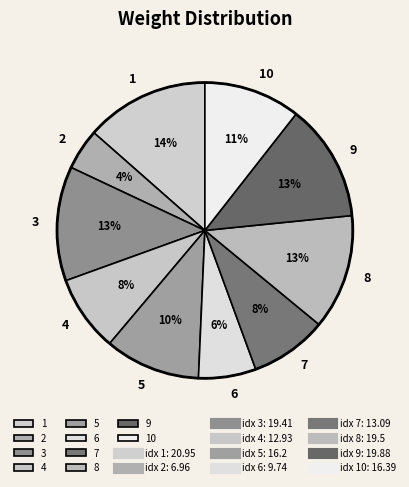

Does any single category account for the majority?

No